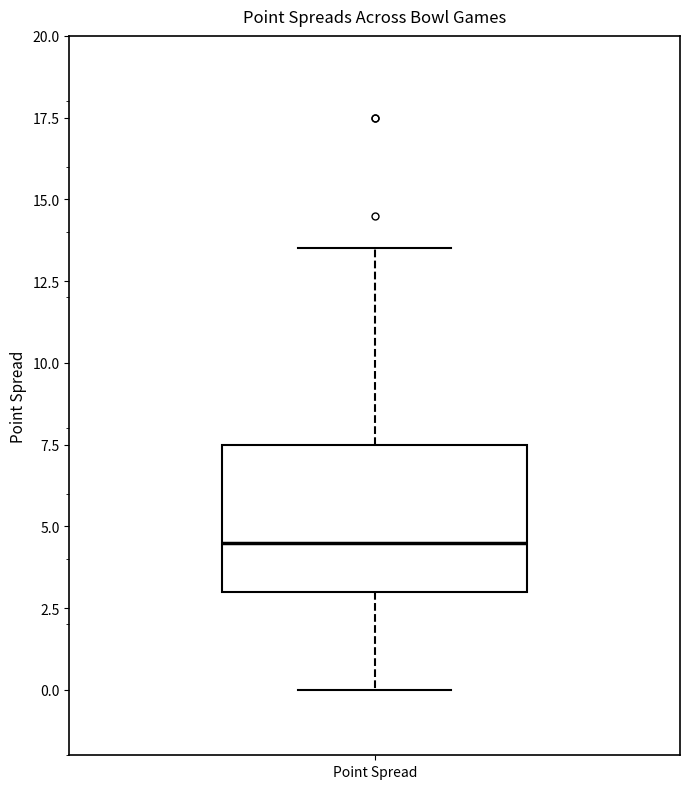

Transcribe this box plot: give where the median line is, the range the box spans, and where the two whiskers end, as read against the y-axis. The values are not printed on the chart, so give them approximately, as read against the axis.

median 4.5, box 3.0 to 7.5, whiskers 0.0 to 13.5